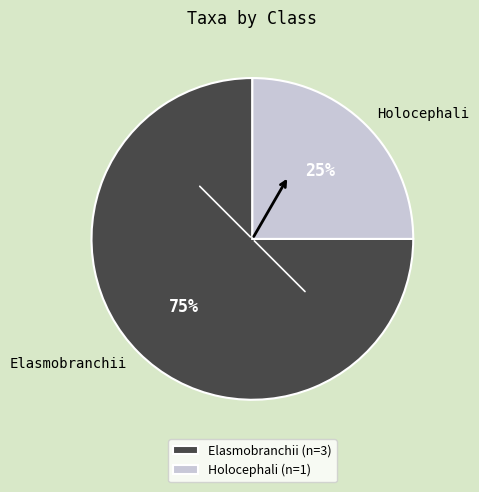

To the nearest percent, what percentage of the pie is Holocephali?

25%